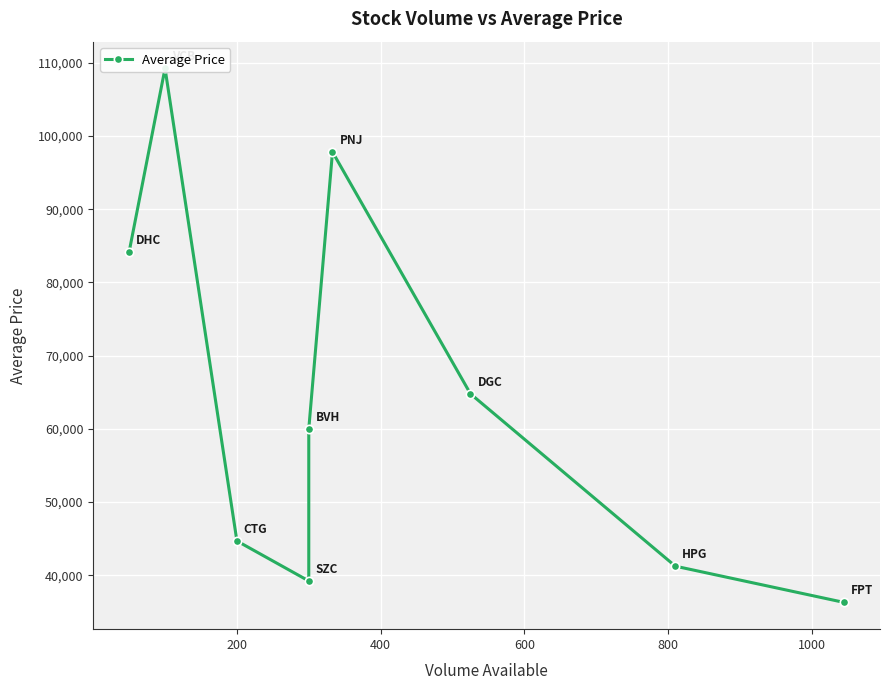

How many lines are shown in the chart?

1